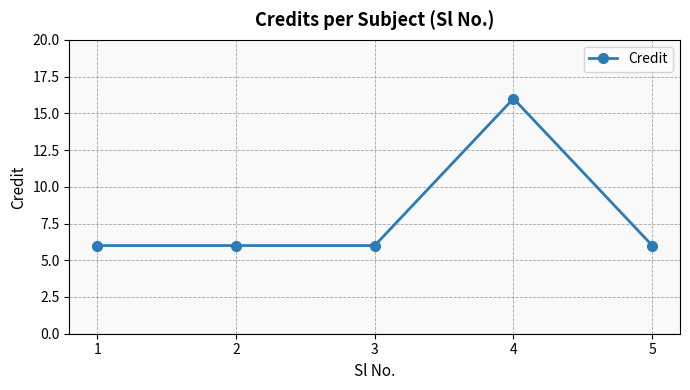

What is the change in value from 1 to 4?

+10